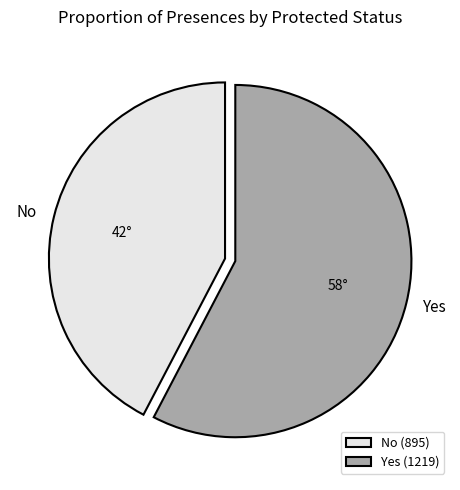

What is the largest slice in the pie chart?

Yes